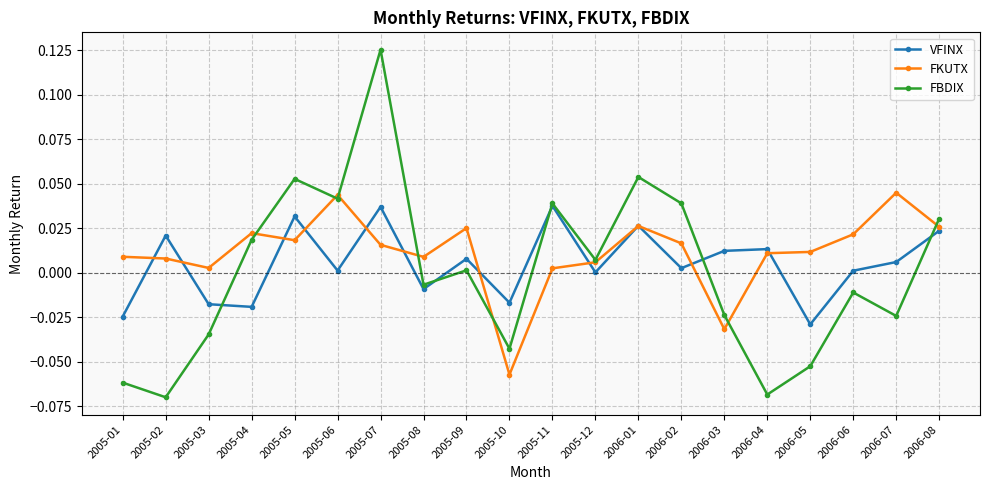

Which category has the highest value in the FBDIX series?

2005-07